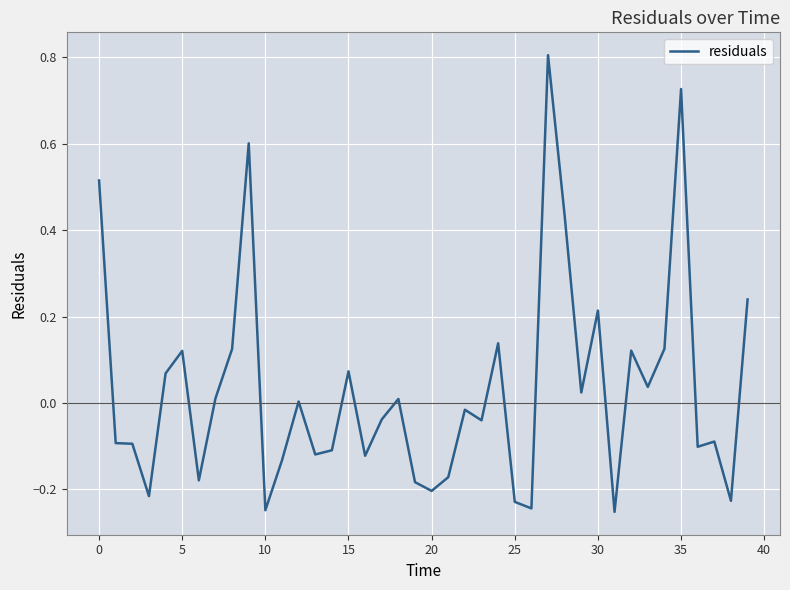

What is the maximum value shown in the chart?

0.8